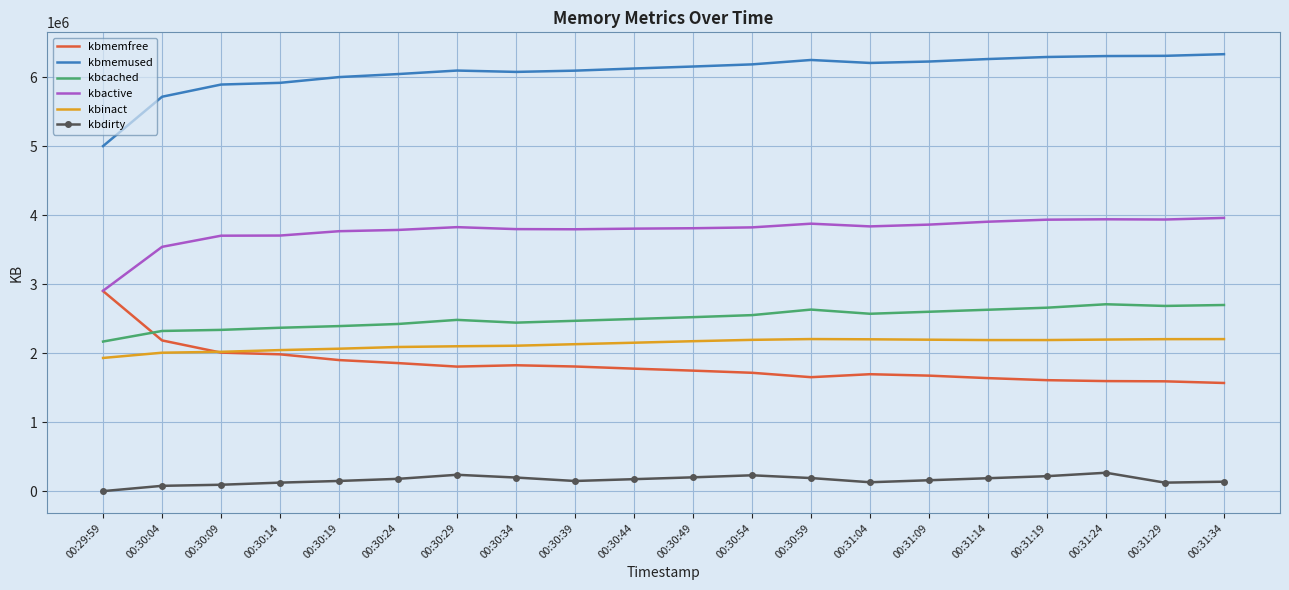

What are all the series names shown in the legend?

kbmemfree, kbmemused, kbcached, kbactive, kbinact, kbdirty